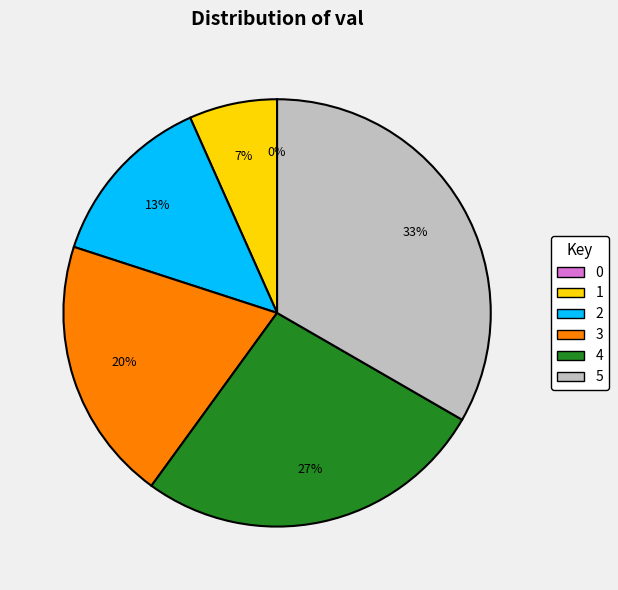

Is 5 the majority of the pie?

No